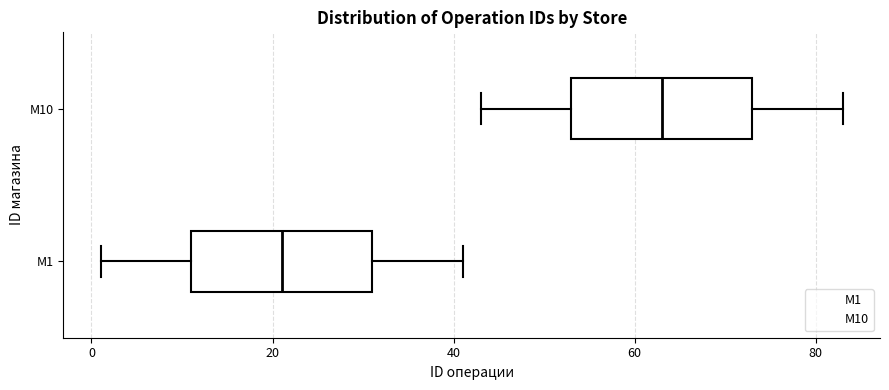

Reading bottom to top, transcribe this box plot: for each box, give where its median line is, the range the box spans, and where its two whiskers end, as read against the x-axis. The values are not printed on the chart, so give them approximately, as read against the axis.

M1: median 22, box 12 to 32, whiskers 2 to 42
M10: median 64, box 54 to 74, whiskers 44 to 84